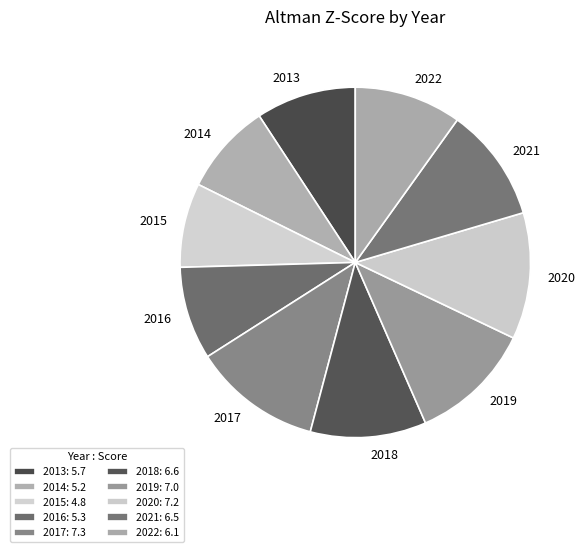

Does 2021 account for over 50% of the chart?

No